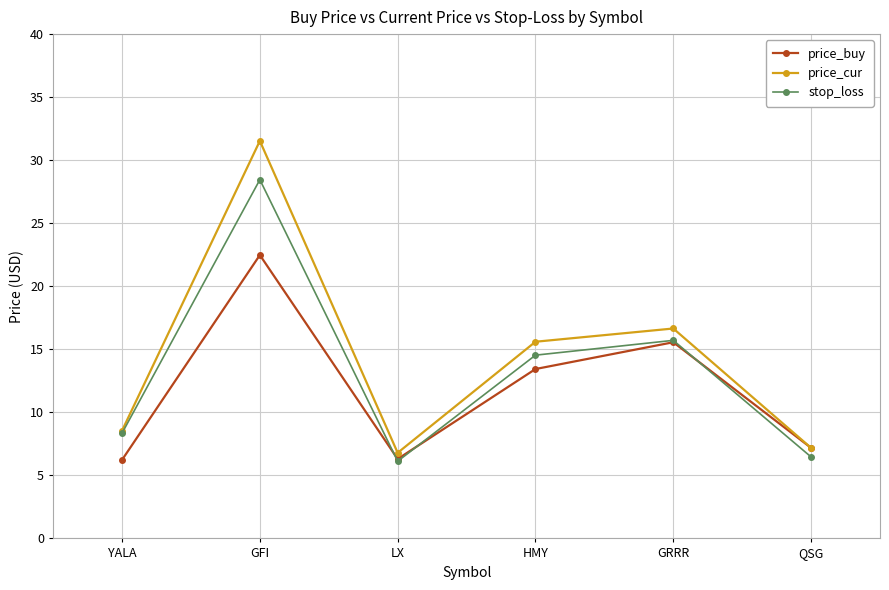

What is the highest value of the stop_loss series?

28.5